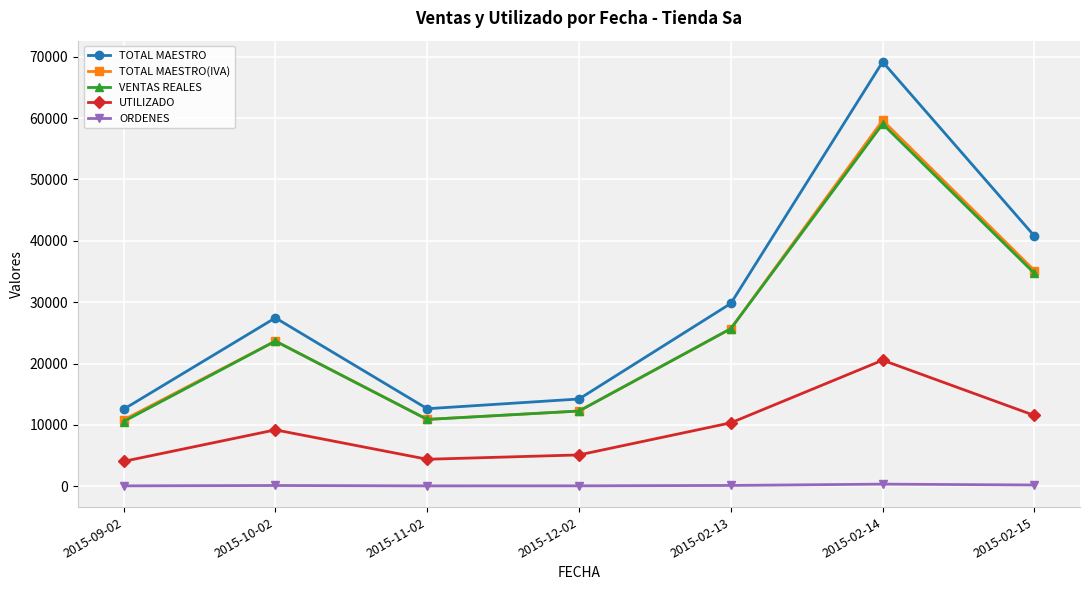

What is the label of the 4th point from the right?

2015-12-02